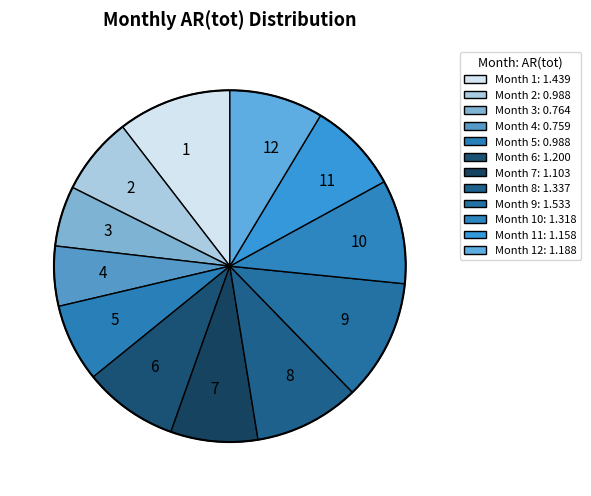

Is it true that 10 is 24% of the pie?

False